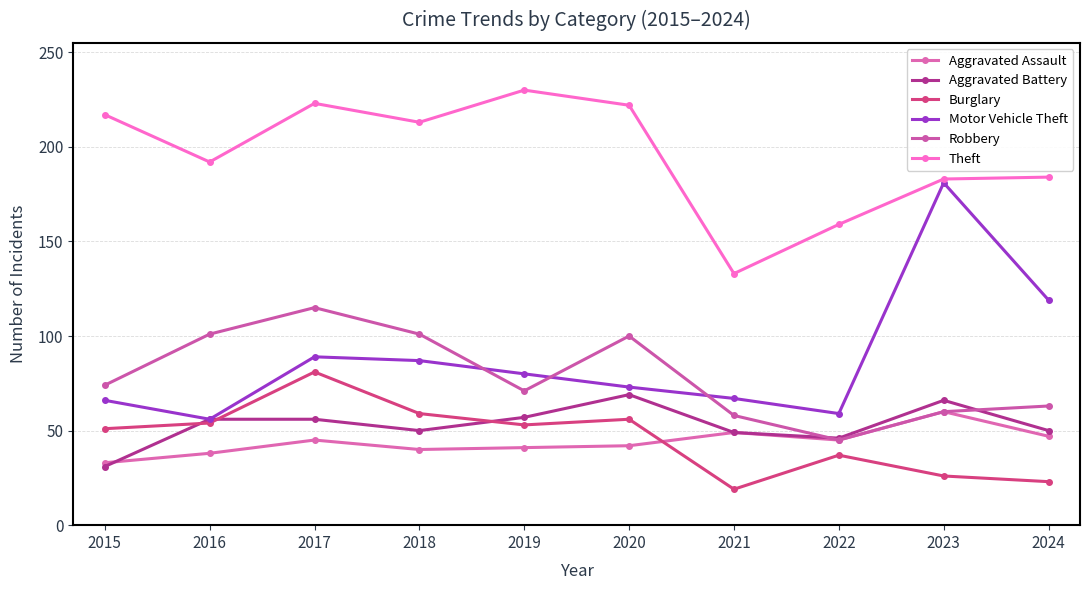

Is this an area chart (filled region under the line)?

No